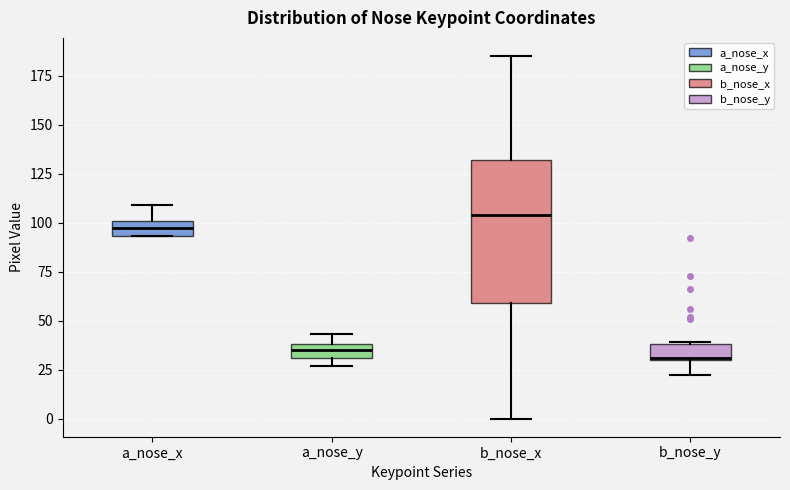

Where is the lower edge of the box for a_nose_x on the y-axis? The values are not printed on the chart, so give them approximately, as read against the axis.

95